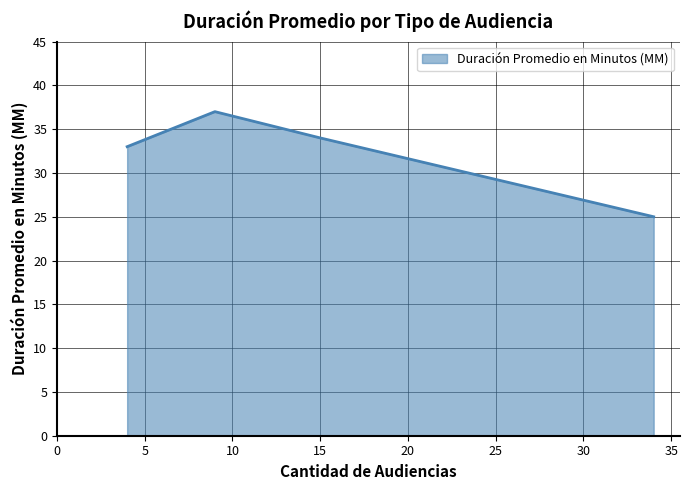

What is the difference between the maximum and second lowest values?

4